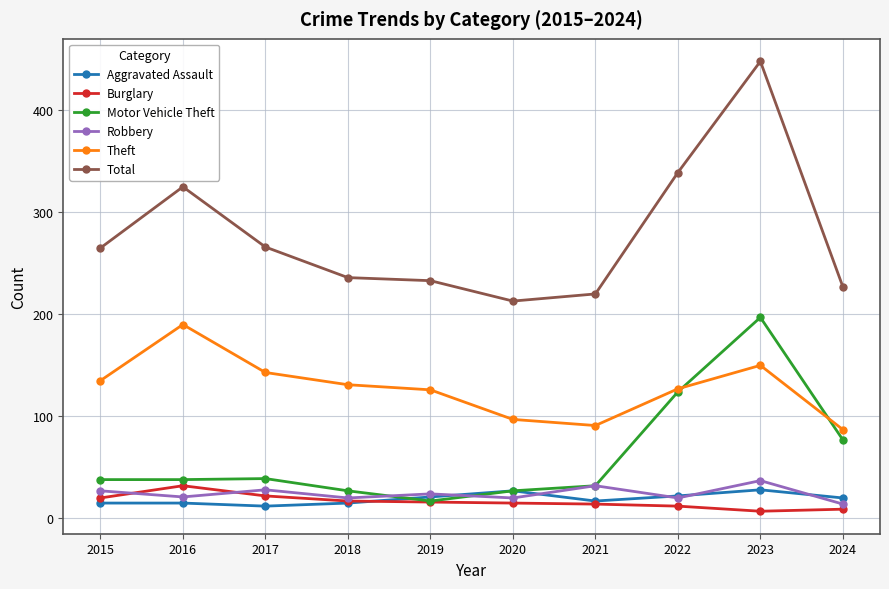

How many data points in Robbery are less than 24?

5